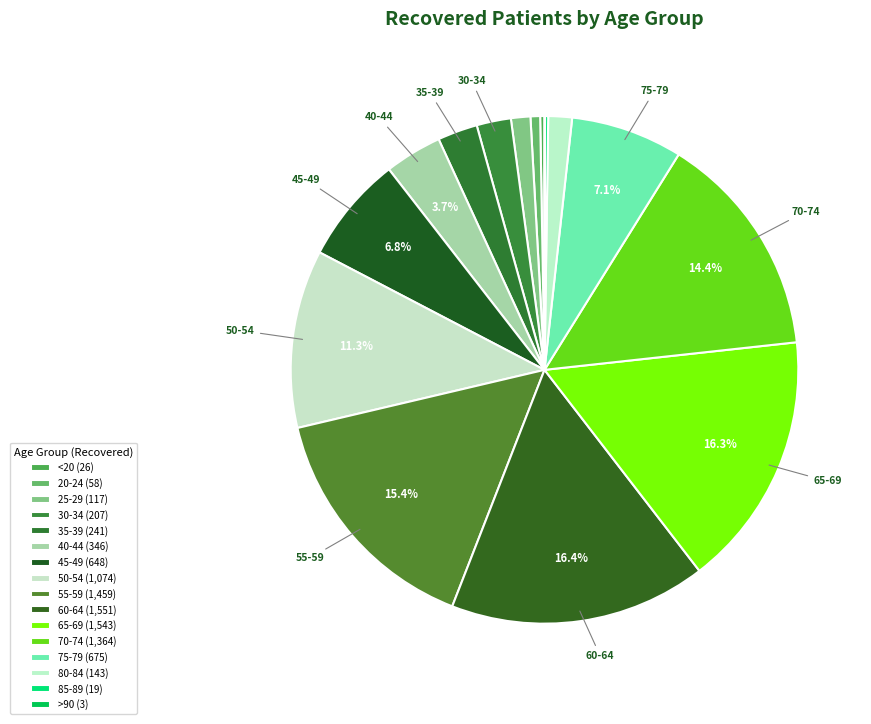

To the nearest percent, what portion does 80-84 represent?

2%